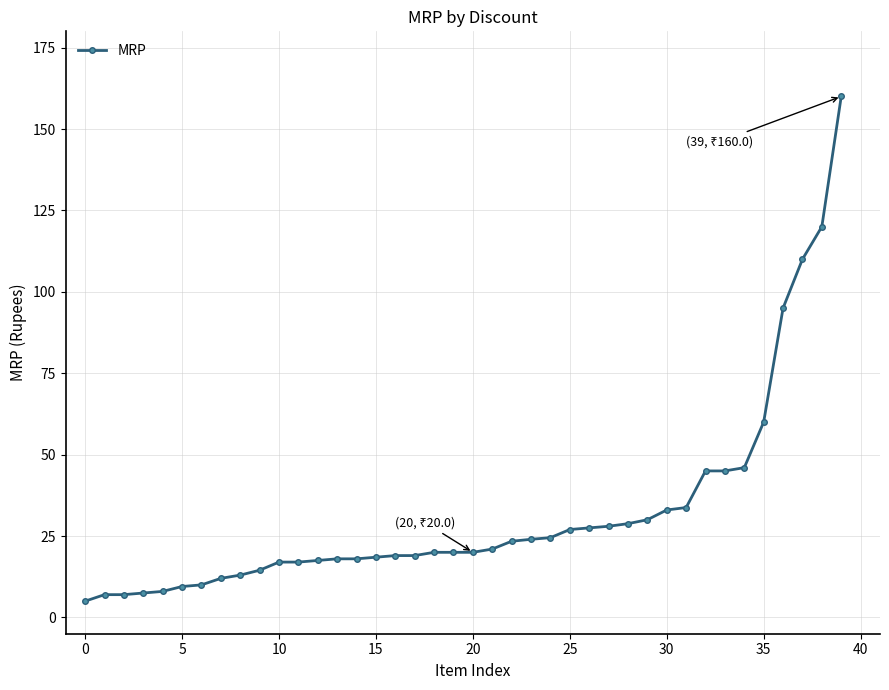

How many lines are shown in the chart?

1